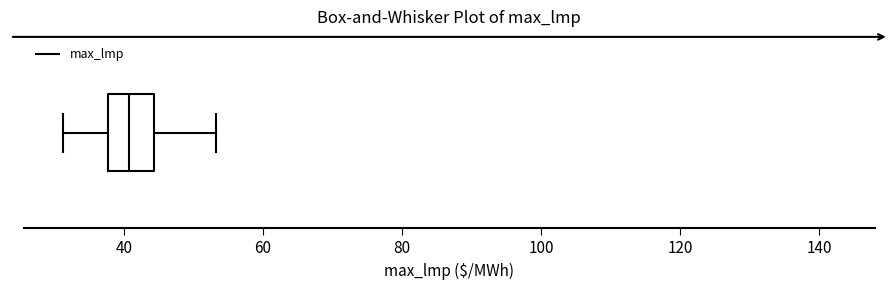

Where is the left edge of the box on the x-axis? The values are not printed on the chart, so give them approximately, as read against the axis.

38